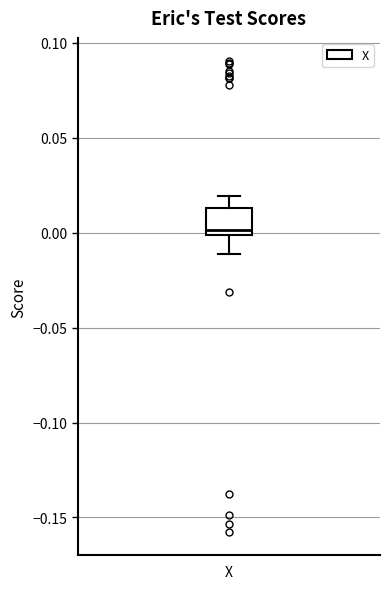

Read this box plot against the y-axis: the position of the median line, the range covered by the box, and the ends of both whiskers. The values are not printed on the chart, so give them approximately, as read against the axis.

median 0.000 (just above the box's lower edge), box 0.000 to 0.015, whiskers -0.010 to 0.020